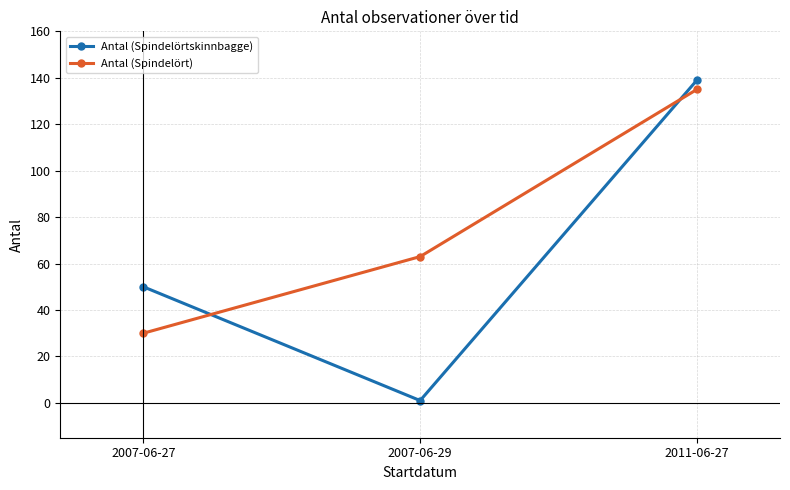

How many Antal (Spindelörtskinnbagge) values are between 1 and 139?

3